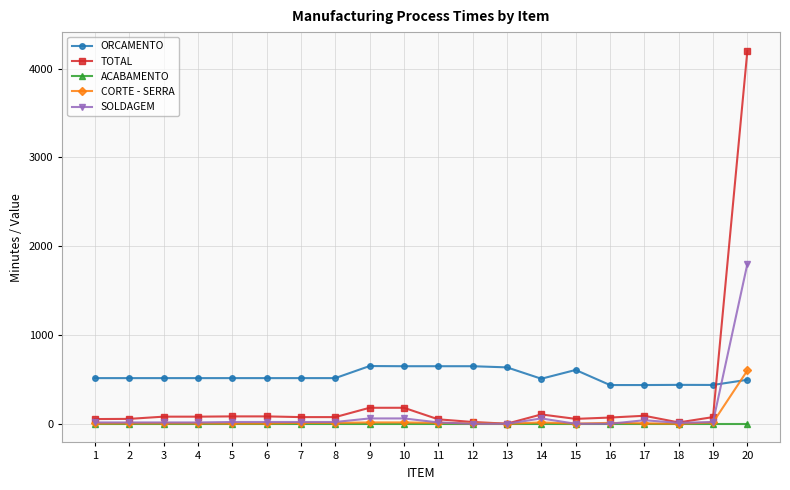

Which series ends up on top after the final intersection of SOLDAGEM and CORTE - SERRA?

SOLDAGEM